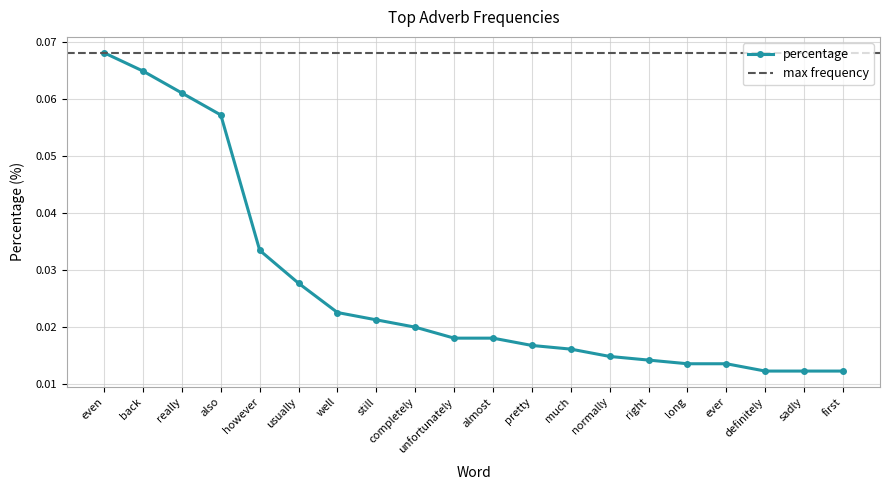

What is the label of the 6th point from the right?

right